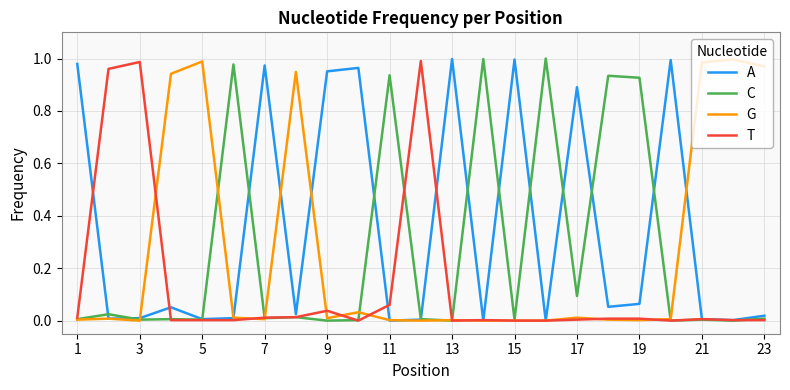

Which series has the largest total across all categories?

A